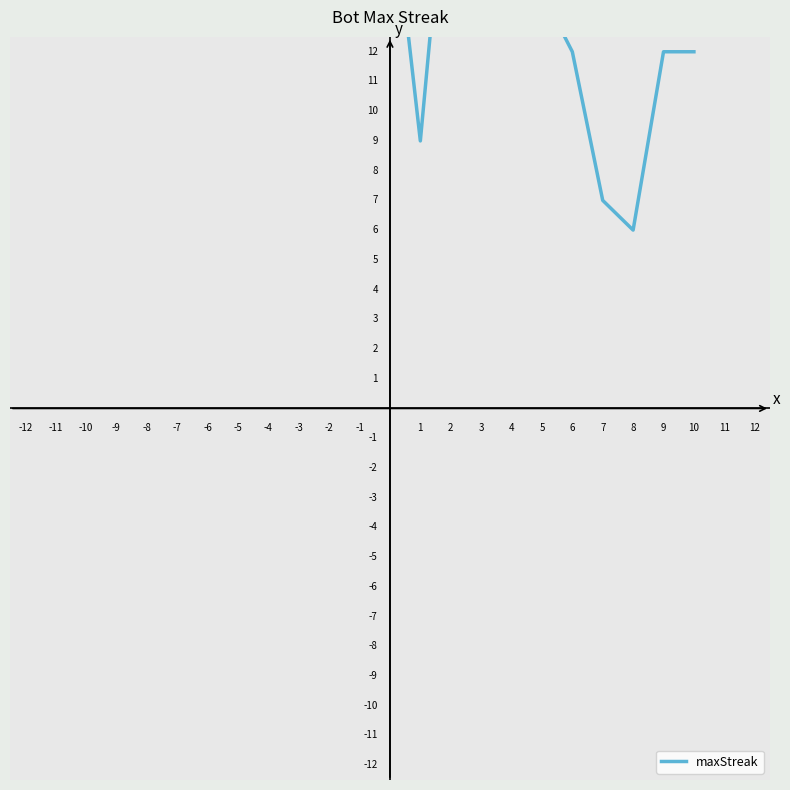

True or false: the data shows 7 at 7.

True